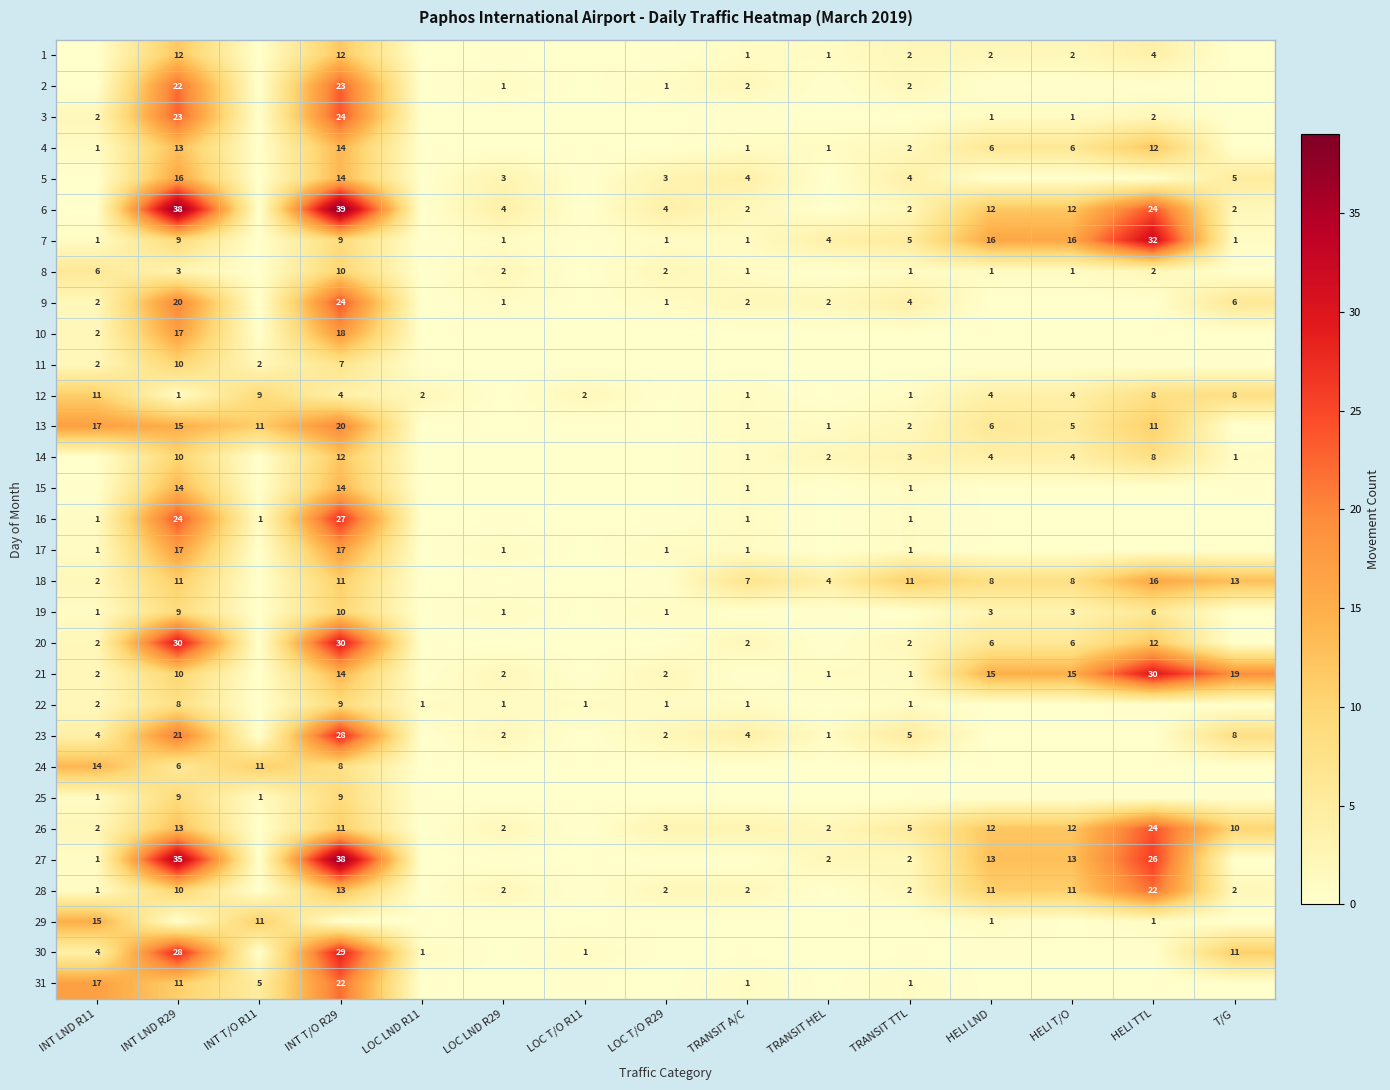

Is it true that 15 equals 6 at INT T/O R29?

False